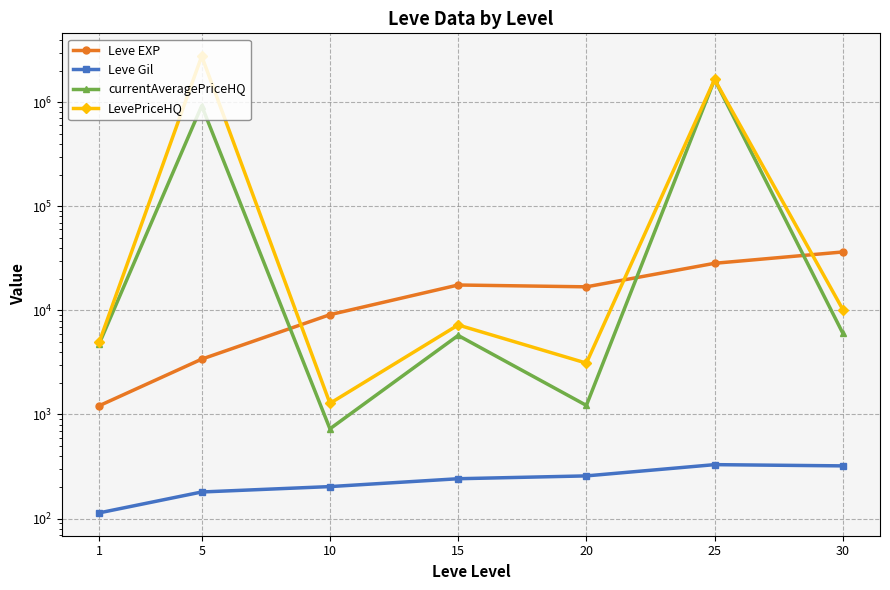

Which category has the highest value in the currentAveragePriceHQ series?

25